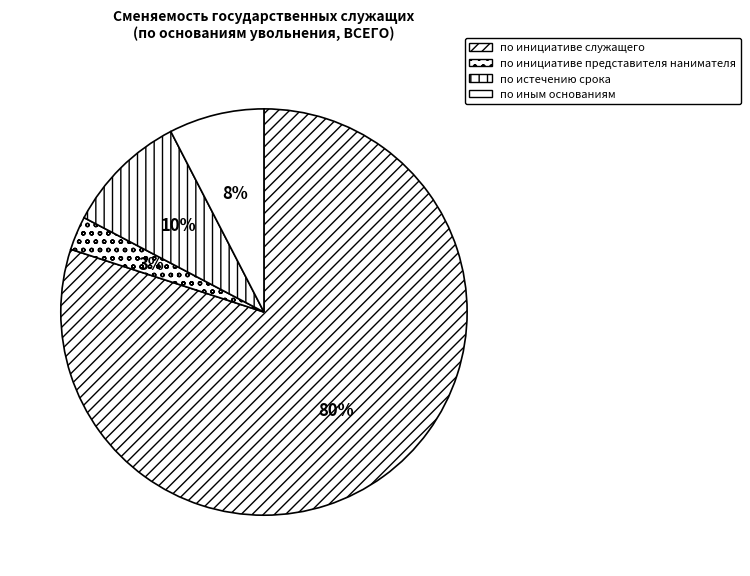

How many segments does this pie chart have?

4